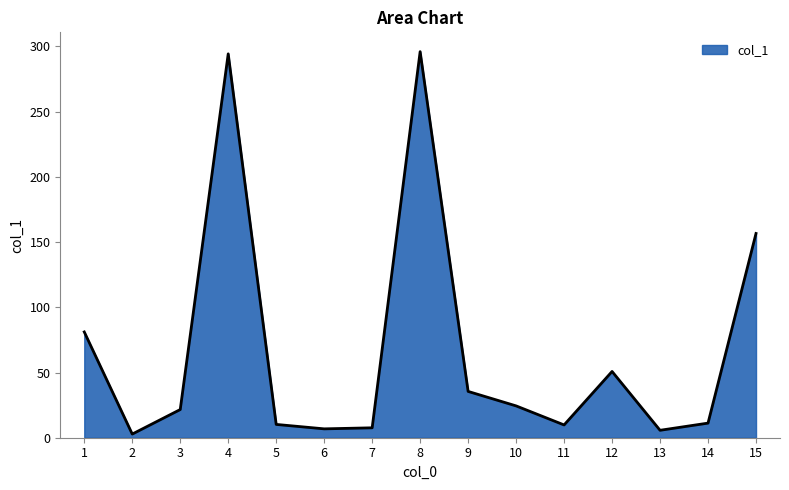

What is the difference between the second highest and second lowest values?

288.6